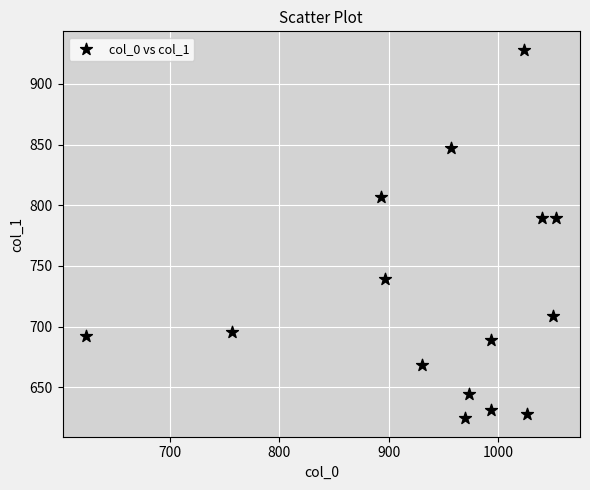

Count the number of points in this scatter plot.

15